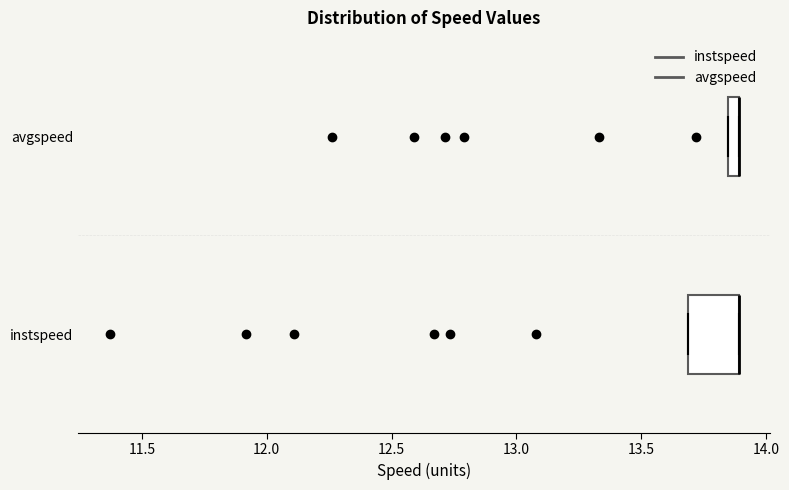

Where is the right edge of the box for avgspeed on the x-axis? The values are not printed on the chart, so give them approximately, as read against the axis.

13.90